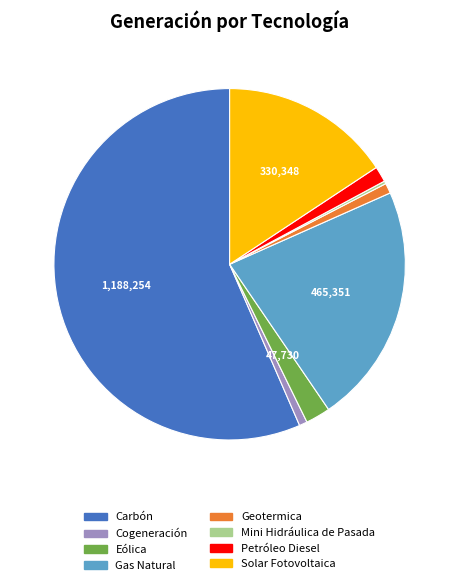

Approximately how many times larger is the value at Geotermica compared to Petróleo Diesel?

0.6